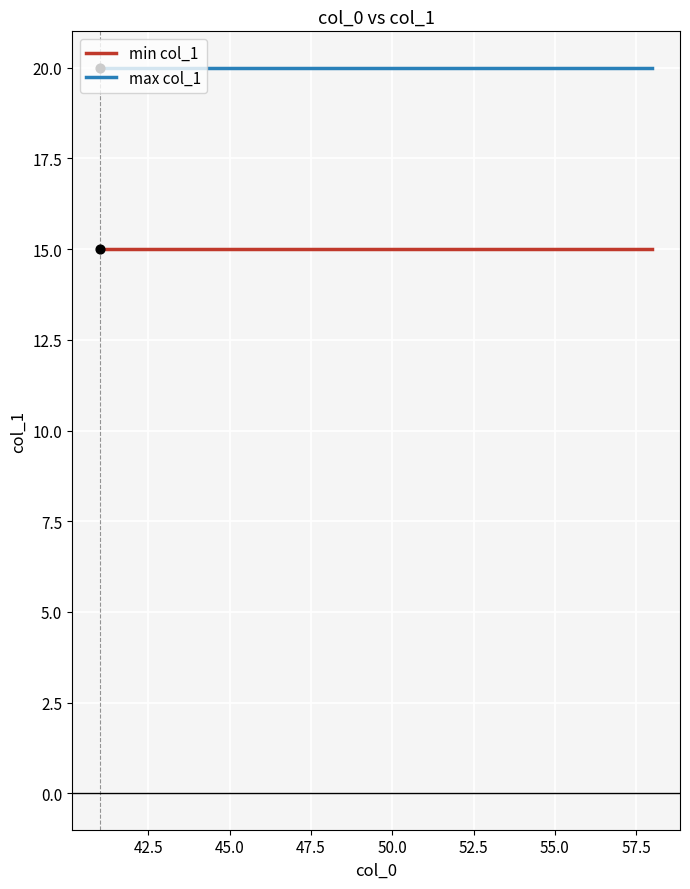

What are all the series names shown in the legend?

min col_1, max col_1